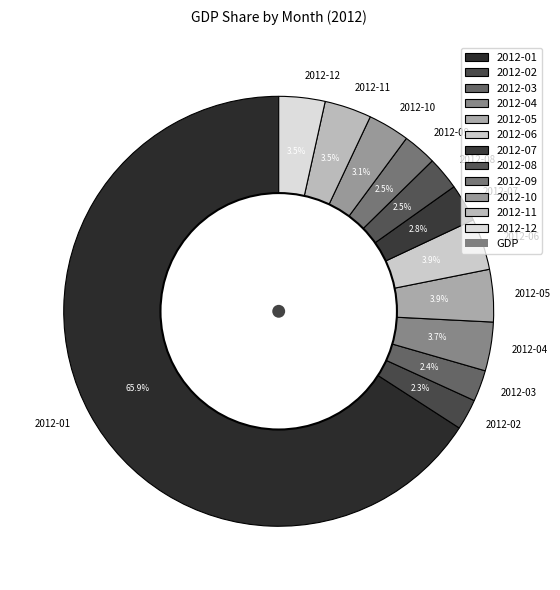

Which category has the biggest portion of the pie?

2012-01